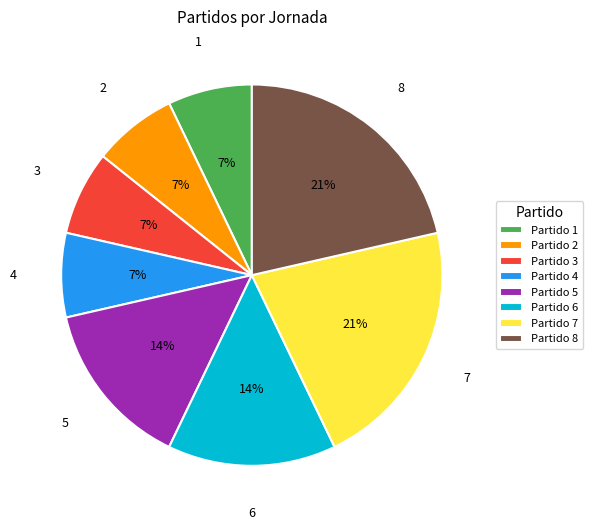

Count the number of slices in the pie.

8